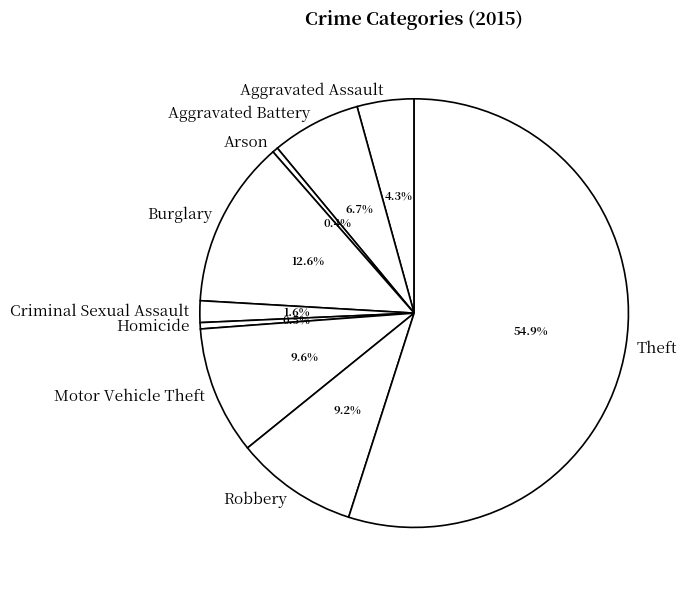

Does any single category account for the majority?

Yes